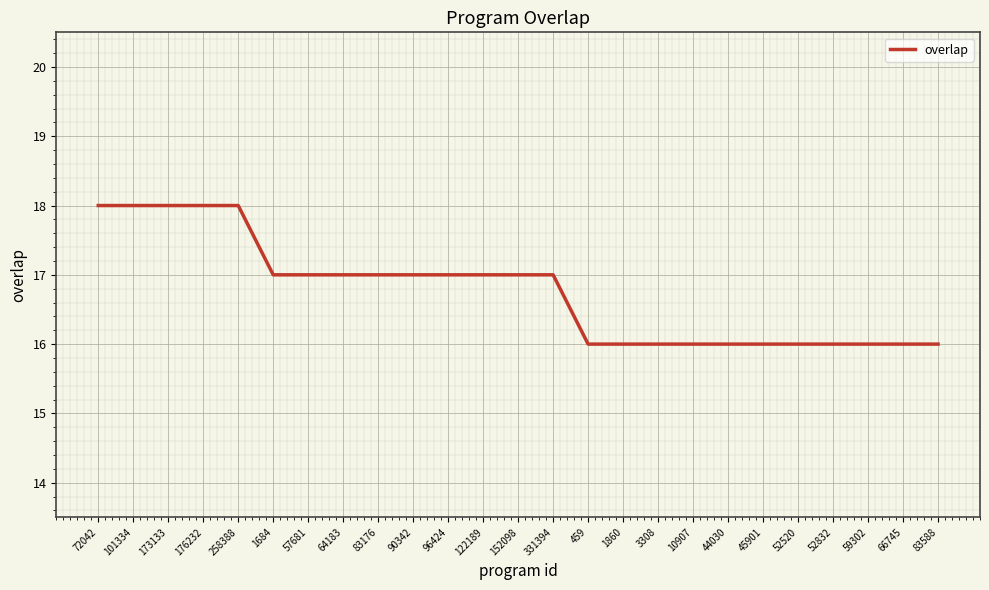

What position from the right is 331394?

12